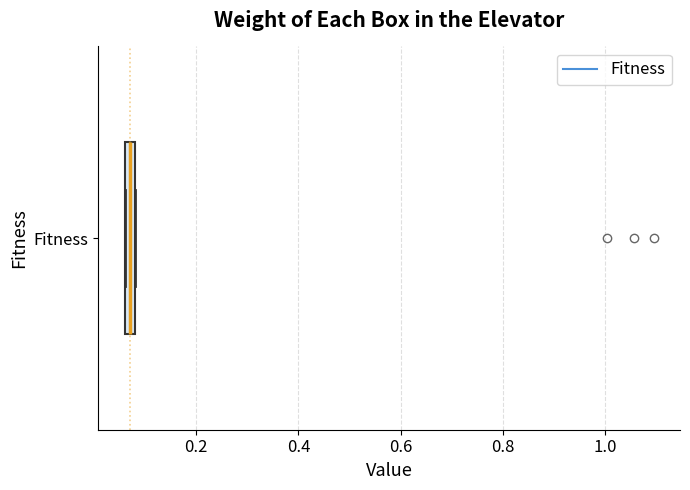

Where is the right edge of the box for Fitness on the x-axis? The values are not printed on the chart, so give them approximately, as read against the axis.

0.08